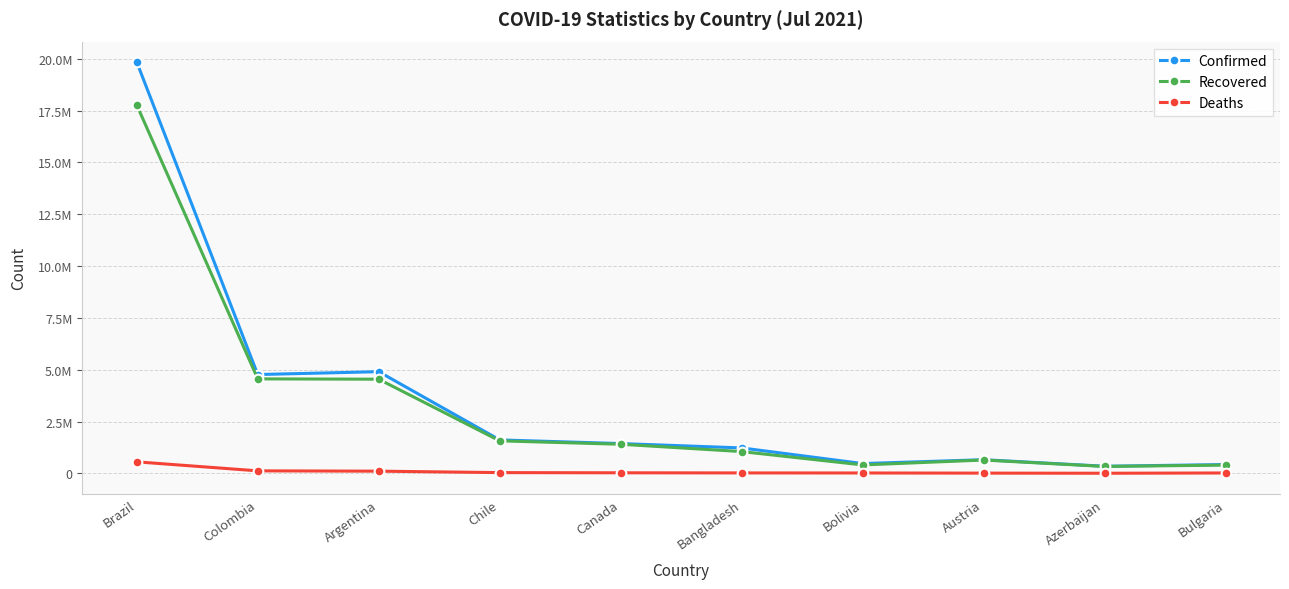

At which category is the sum across all series the highest?

Brazil